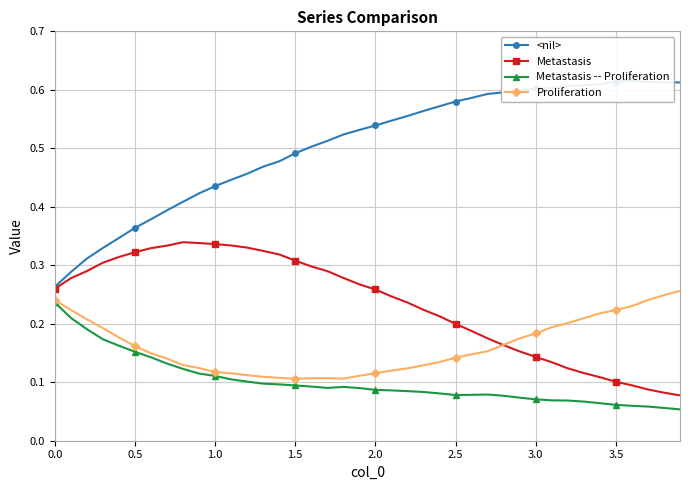

Count the Proliferation values in the range 0 to 1.

40